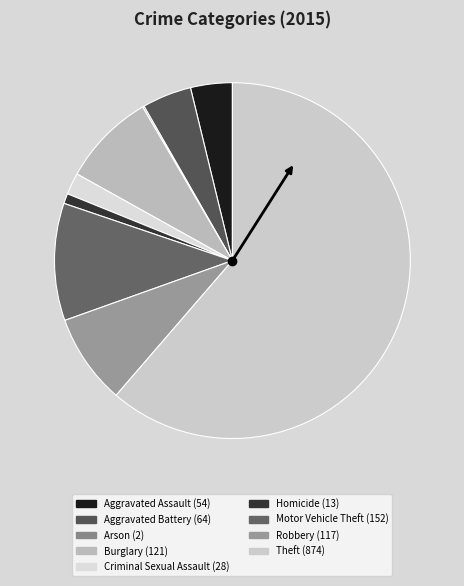

To the nearest percent, what is the average slice percentage?

11%